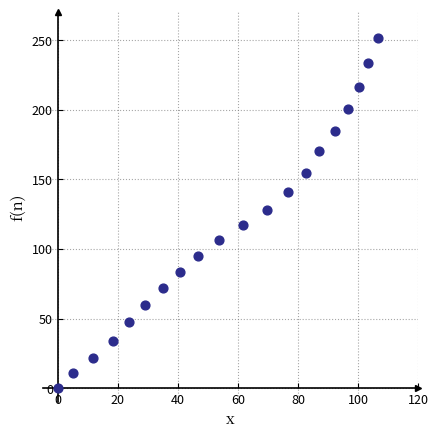

What Y value in the scatter plot is closest to 125?

127.9